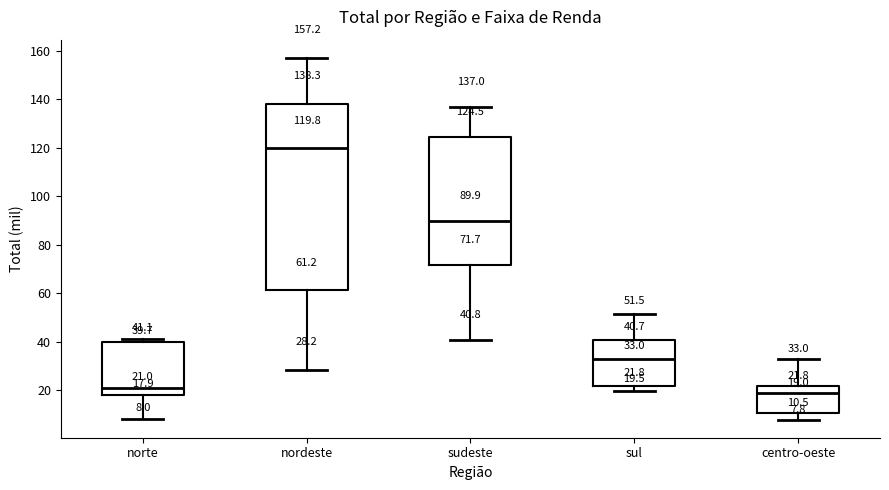

Which box is the tallest, from its lower edge to its upper edge?

nordeste